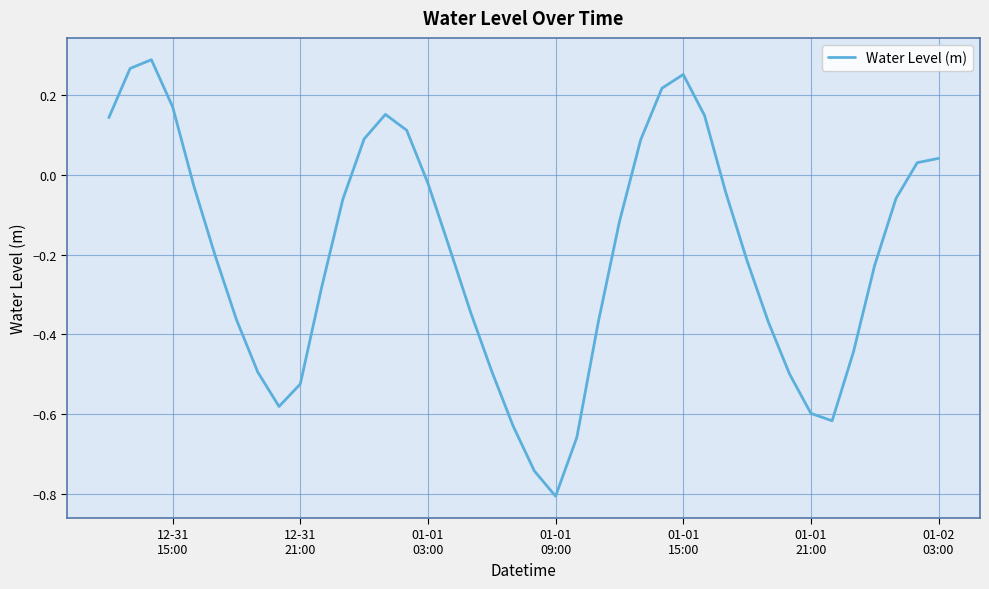

What is the minimum value shown in the chart?

-0.8